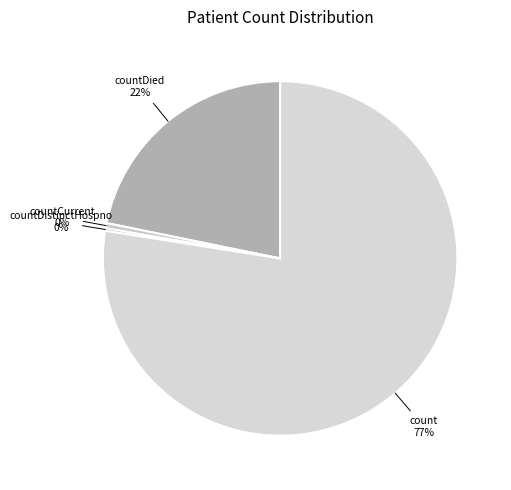

To the nearest percent, what is the difference between the largest and smallest slice percentages?

77%